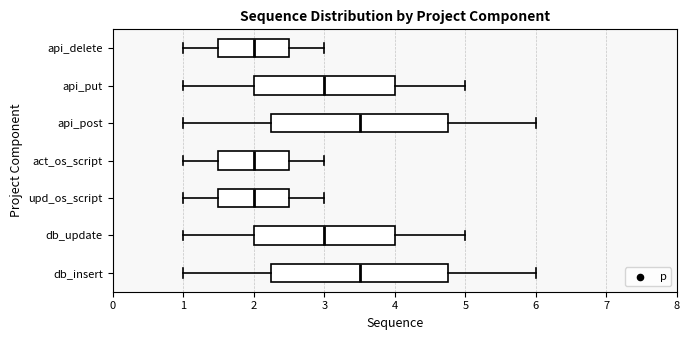

Reading bottom to top, read every box against the x-axis: the position of its median line, the range the box covers, and the ends of its whiskers. The values are not printed on the chart, so give them approximately, as read against the axis.

db_insert: median 3.5, box 2.3 to 4.8, whiskers 1.0 to 6.0
db_update: median 3.0, box 2.0 to 4.0, whiskers 1.0 to 5.0
upd_os_script: median 2.0, box 1.5 to 2.5, whiskers 1.0 to 3.0
act_os_script: median 2.0, box 1.5 to 2.5, whiskers 1.0 to 3.0
api_post: median 3.5, box 2.3 to 4.8, whiskers 1.0 to 6.0
api_put: median 3.0, box 2.0 to 4.0, whiskers 1.0 to 5.0
api_delete: median 2.0, box 1.5 to 2.5, whiskers 1.0 to 3.0